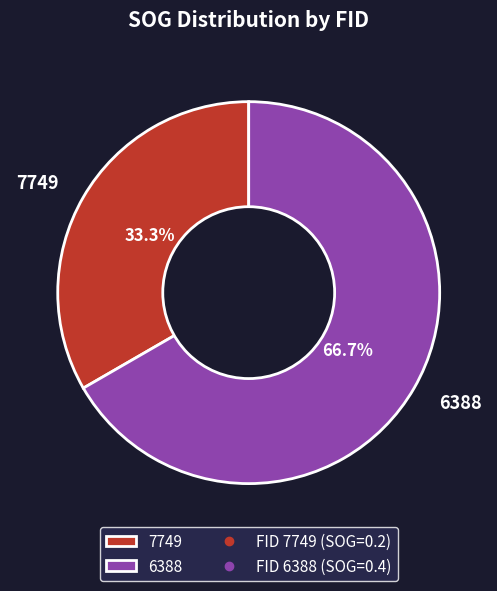

What is the largest slice in the pie chart?

6388